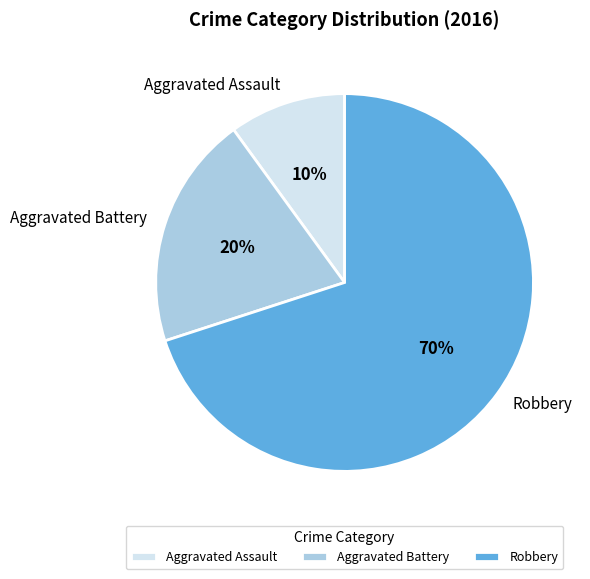

Which slice is the largest?

Robbery